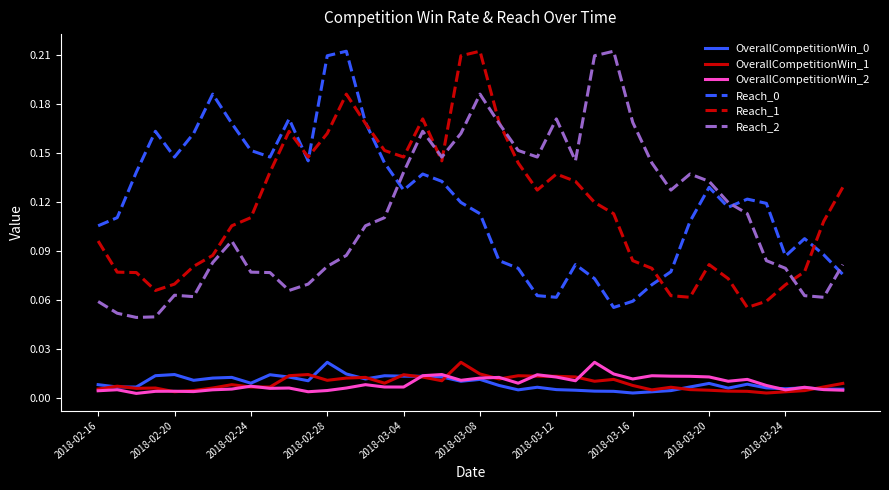

True or false: Reach_1 and OverallCompetitionWin_0 cross at least once.

False